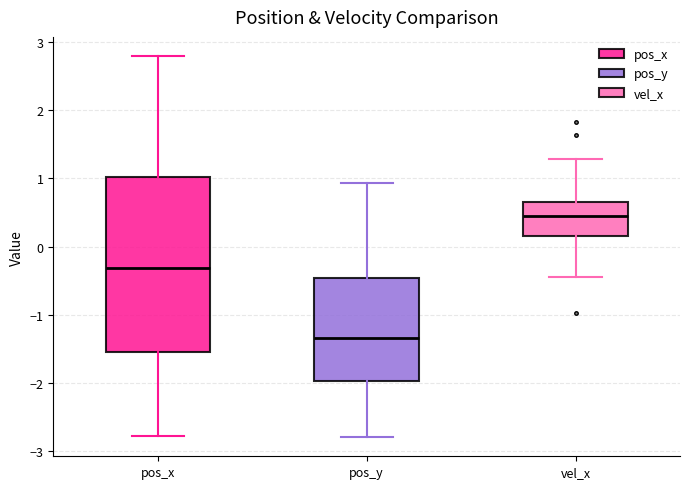

Reading left to right, transcribe this box plot: for each box, give where its median line is, the range the box spans, and where its two whiskers end, as read against the y-axis. The values are not printed on the chart, so give them approximately, as read against the axis.

pos_x: median -0.3, box -1.5 to 1.0, whiskers -2.8 to 2.8
pos_y: median -1.3, box -2.0 to -0.5, whiskers -2.8 to 0.9
vel_x: median 0.4, box 0.2 to 0.6, whiskers -0.4 to 1.3